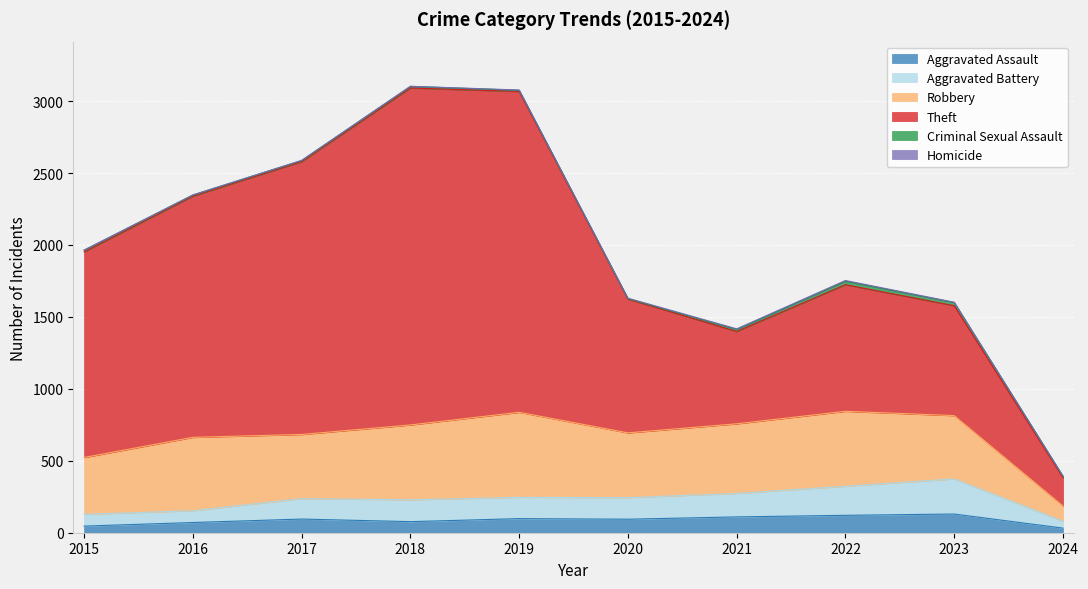

Does the chart display data point markers on the line(s)?

No